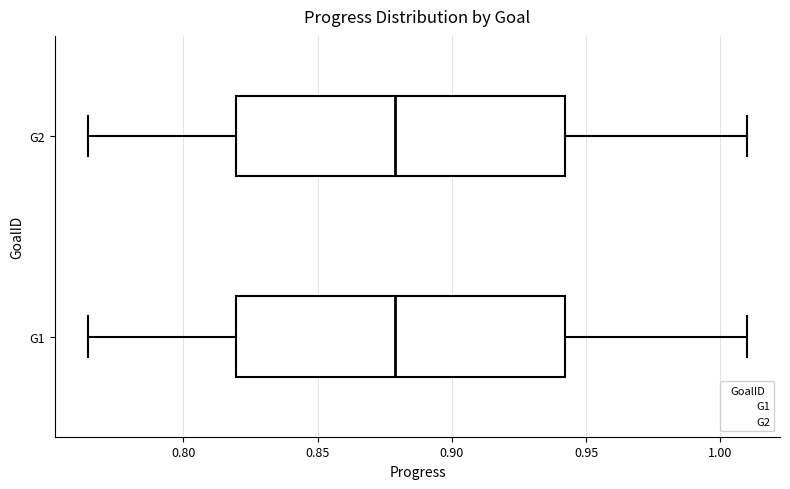

Where is the right edge of the box for G1 on the x-axis? The values are not printed on the chart, so give them approximately, as read against the axis.

0.940